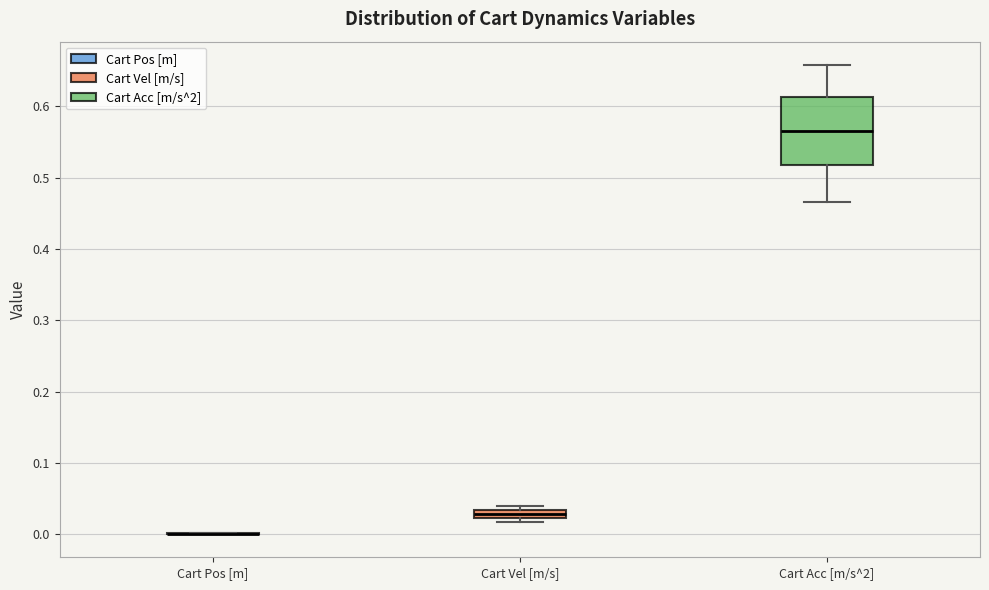

Which box is the tallest, from its lower edge to its upper edge?

Cart Acc [m/s^2]